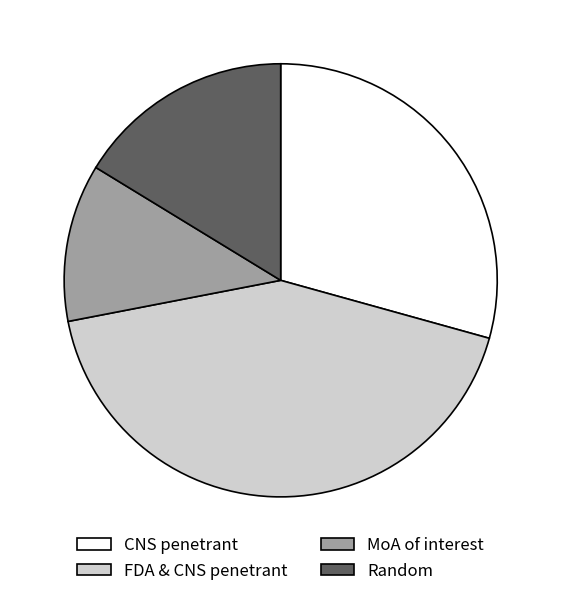

Which has a higher value, MoA of interest or CNS penetrant?

CNS penetrant